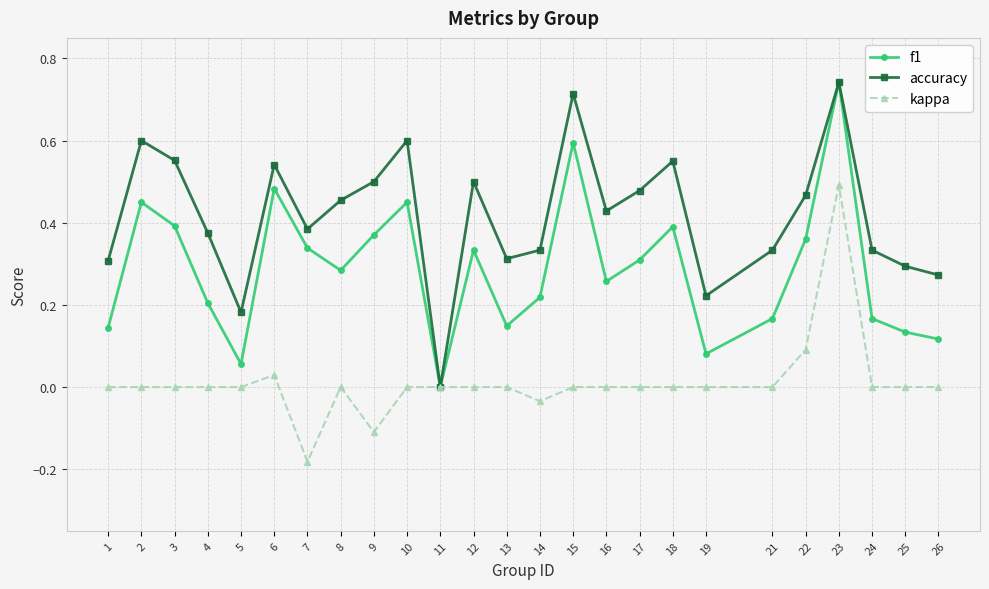

Where is the first local minimum for accuracy?

5